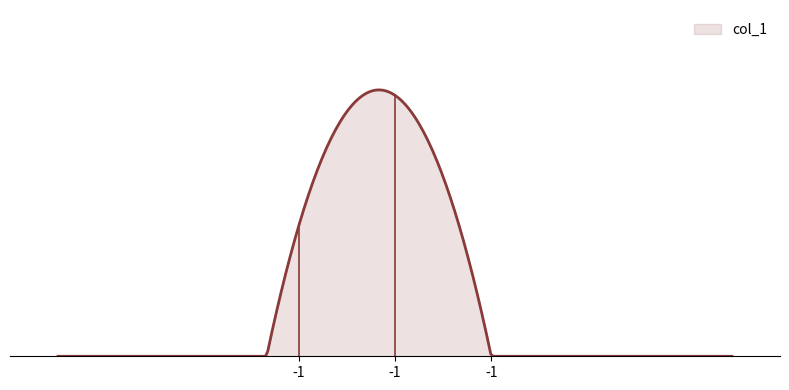

Does the chart have visible grid lines?

No